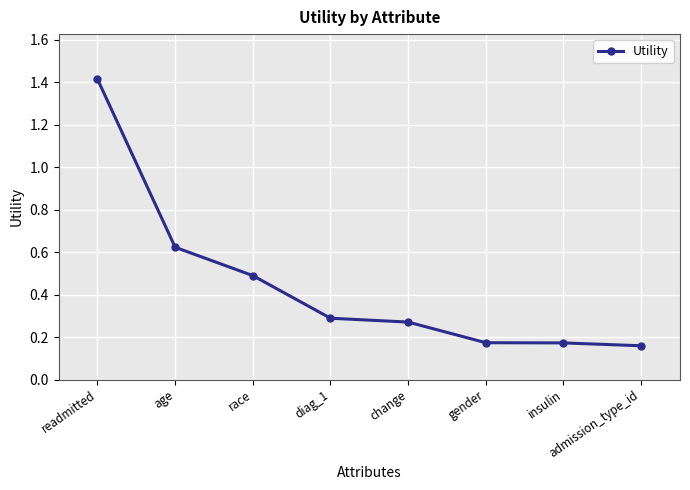

The chart shows a value of 0.3 at diag_1. True or false?

True